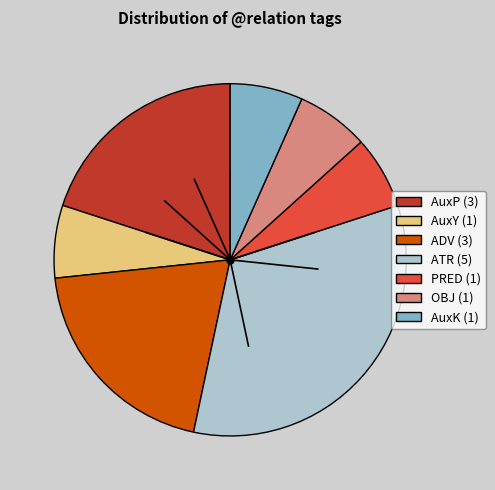

Count the number of slices in the pie.

7